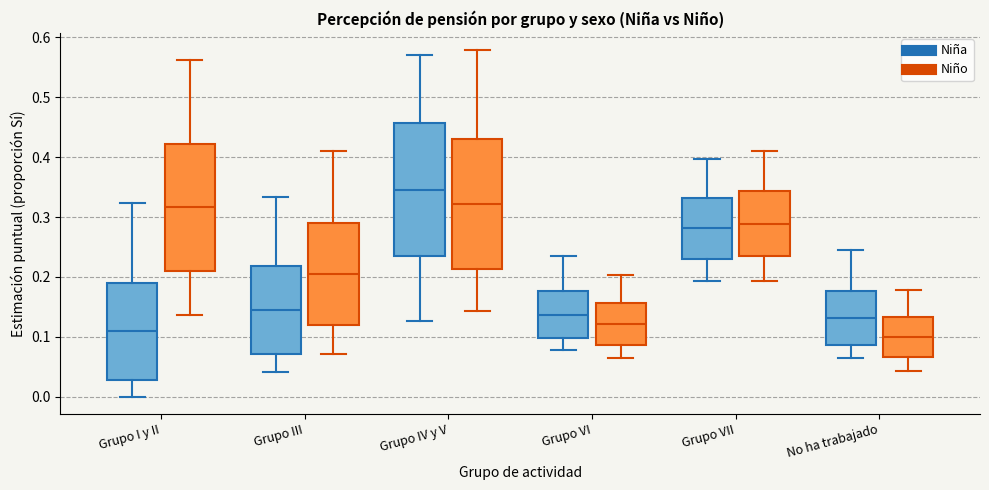

Reading left to right, read every box against the y-axis: the position of its median line, the range the box covers, and the ends of its whiskers. The values are not printed on the chart, so give them approximately, as read against the axis.

Grupo I y II (Niña): median 0.11, box 0.03 to 0.19, whiskers 0.00 to 0.32
Grupo I y II (Niño): median 0.32, box 0.21 to 0.42, whiskers 0.14 to 0.56
Grupo III (Niña): median 0.14, box 0.07 to 0.22, whiskers 0.04 to 0.33
Grupo III (Niño): median 0.20, box 0.12 to 0.29, whiskers 0.07 to 0.41
Grupo IV y V (Niña): median 0.35, box 0.23 to 0.46, whiskers 0.13 to 0.57
Grupo IV y V (Niño): median 0.32, box 0.21 to 0.43, whiskers 0.14 to 0.58
Grupo VI (Niña): median 0.14, box 0.10 to 0.18, whiskers 0.08 to 0.23
Grupo VI (Niño): median 0.12, box 0.09 to 0.16, whiskers 0.06 to 0.20
Grupo VII (Niña): median 0.28, box 0.23 to 0.33, whiskers 0.19 to 0.40
Grupo VII (Niño): median 0.29, box 0.24 to 0.34, whiskers 0.19 to 0.41
No ha trabajado (Niña): median 0.13, box 0.09 to 0.18, whiskers 0.06 to 0.25
No ha trabajado (Niño): median 0.10, box 0.07 to 0.13, whiskers 0.04 to 0.18